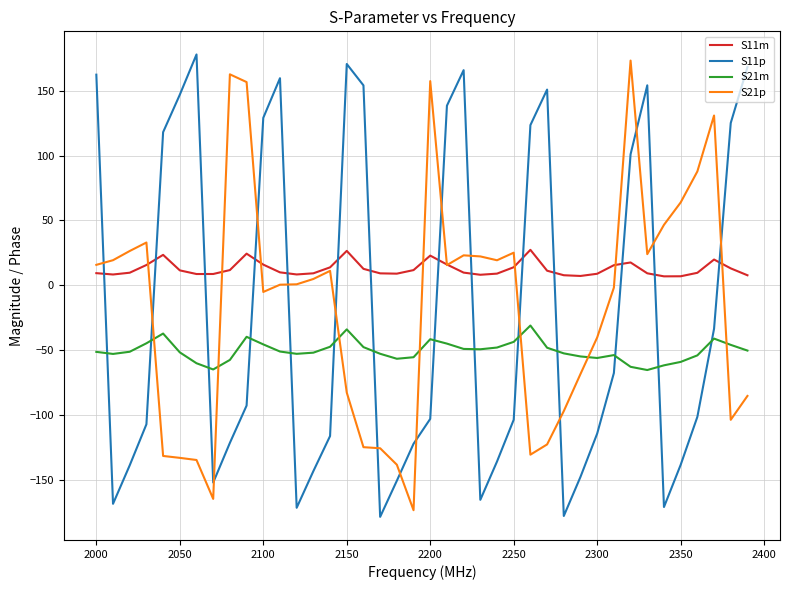

What is the minimum value for S21p?

-173.5